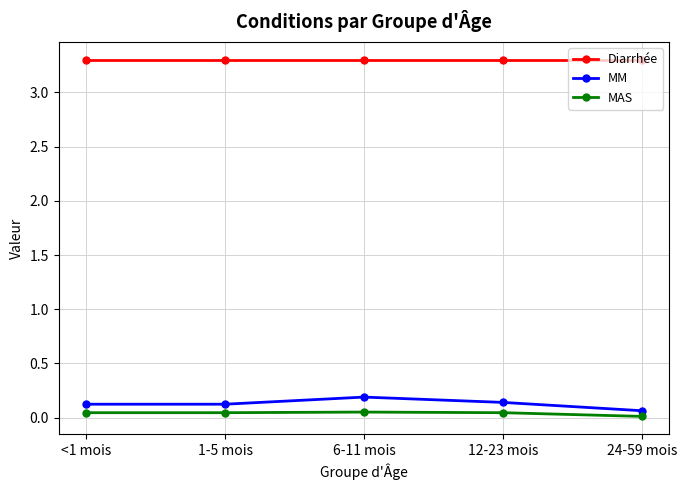

What is the maximum value for Diarrhée?

3.3